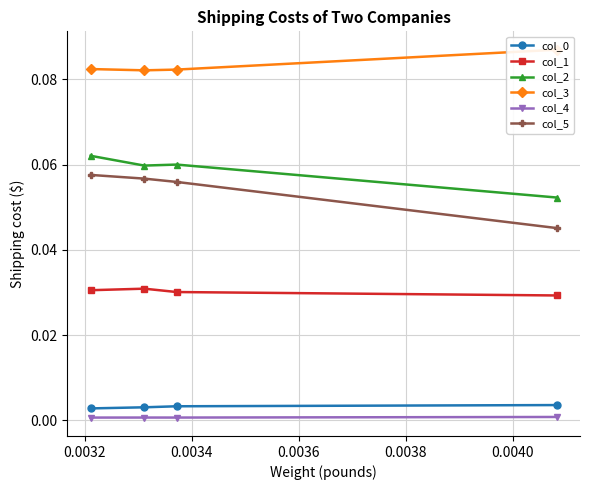

Which series has the largest range (max minus min)?

col_5